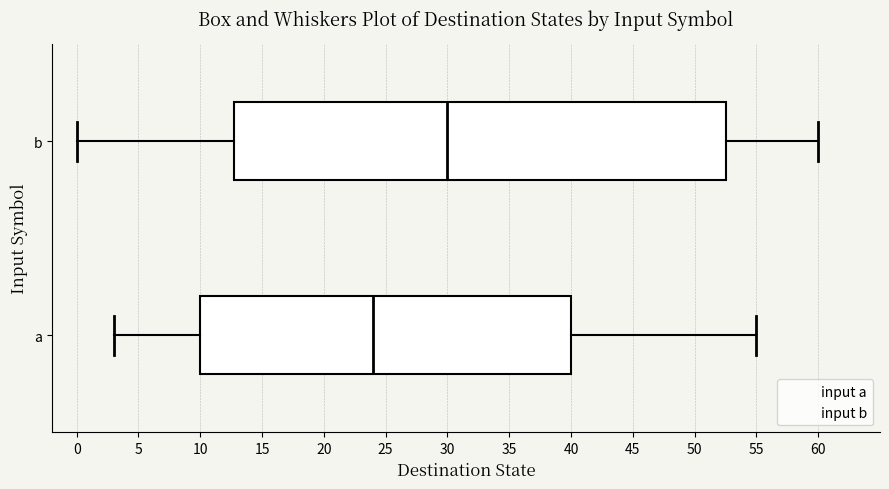

Reading bottom to top, transcribe this box plot: for each box, give where its median line is, the range the box spans, and where its two whiskers end, as read against the x-axis. The values are not printed on the chart, so give them approximately, as read against the axis.

a: median 24.0, box 10.0 to 40.0, whiskers 3.0 to 55.0
b: median 30.0, box 13.0 to 52.5, whiskers 0.0 to 60.0